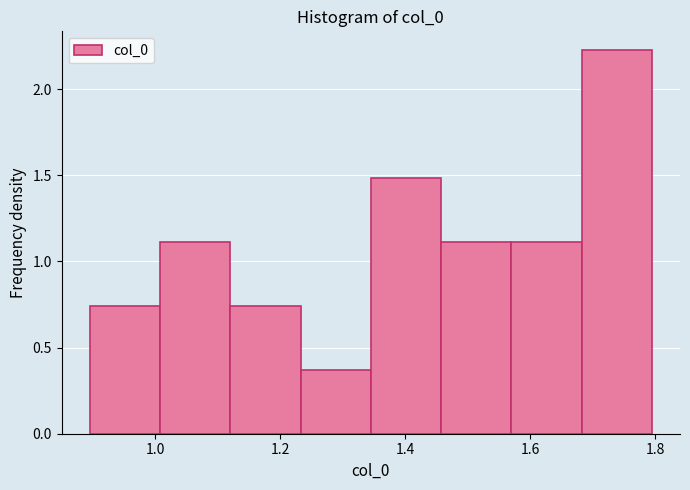

How tall is the bar that spans 1.34 to 1.46 on the x-axis? Neither the bar edges nor the heights are printed on the chart, so give them approximately, as read against the axes.

1.50